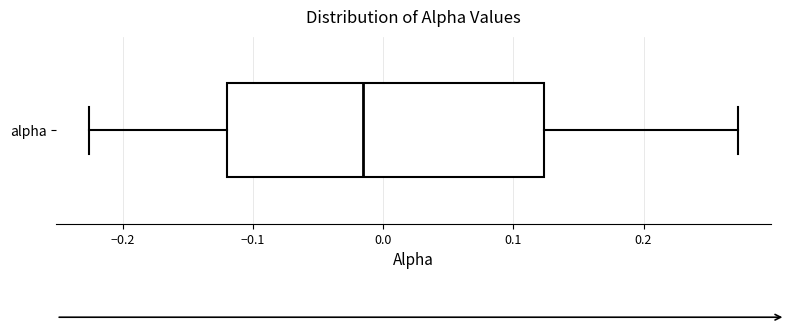

Transcribe this box plot: give where the median line is, the range the box spans, and where the two whiskers end, as read against the x-axis. The values are not printed on the chart, so give them approximately, as read against the axis.

median -0.02, box -0.12 to 0.12, whiskers -0.23 to 0.27